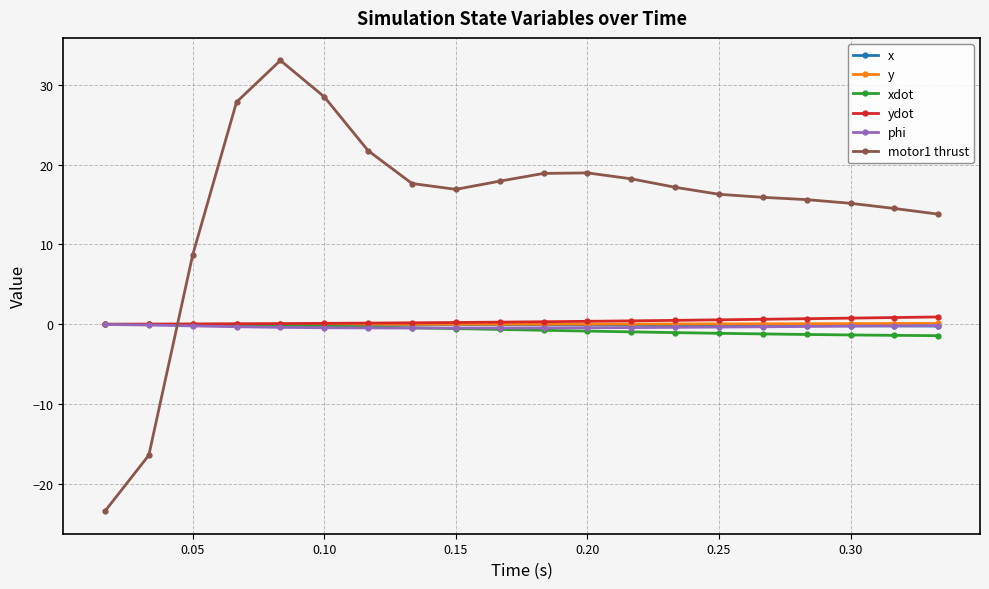

Which series has the largest total across all categories?

motor1 thrust